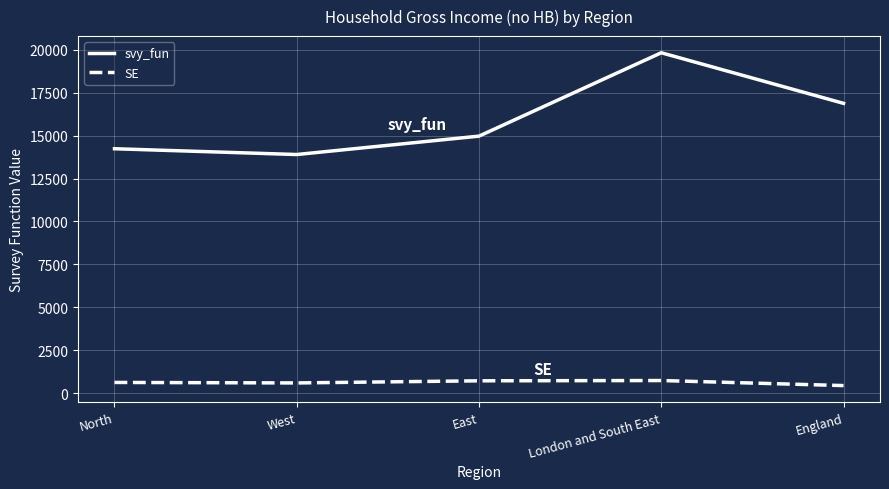

Does the chart have visible grid lines?

Yes